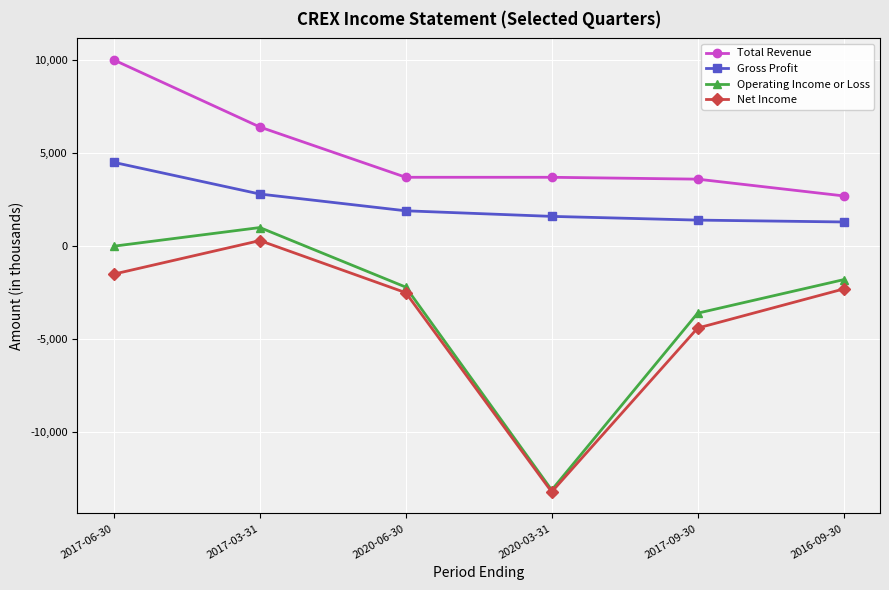

True or false: Net Income and Gross Profit intersect in this chart.

False